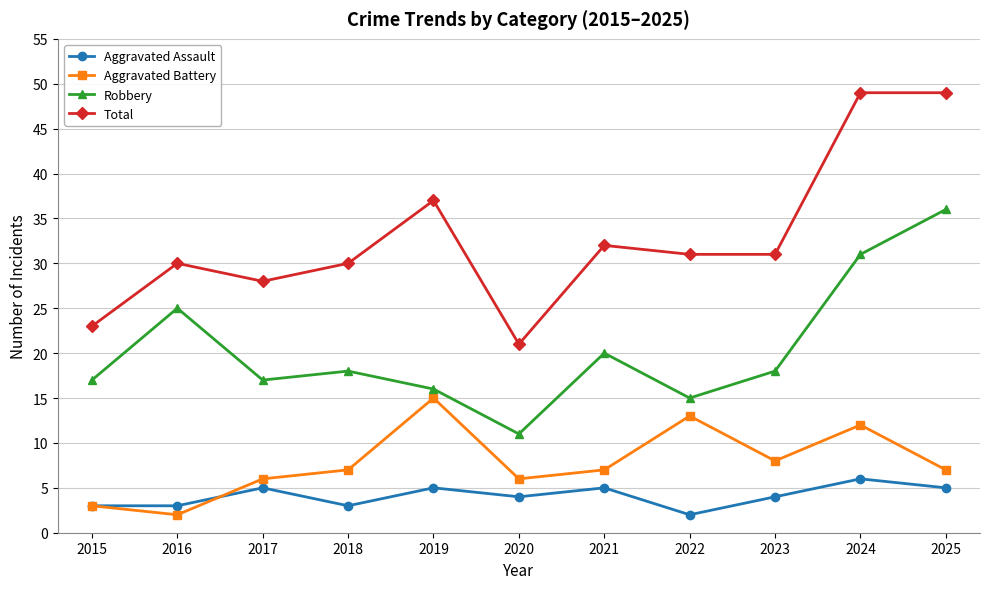

True or false: Robbery has more than 2 interior local peaks.

True